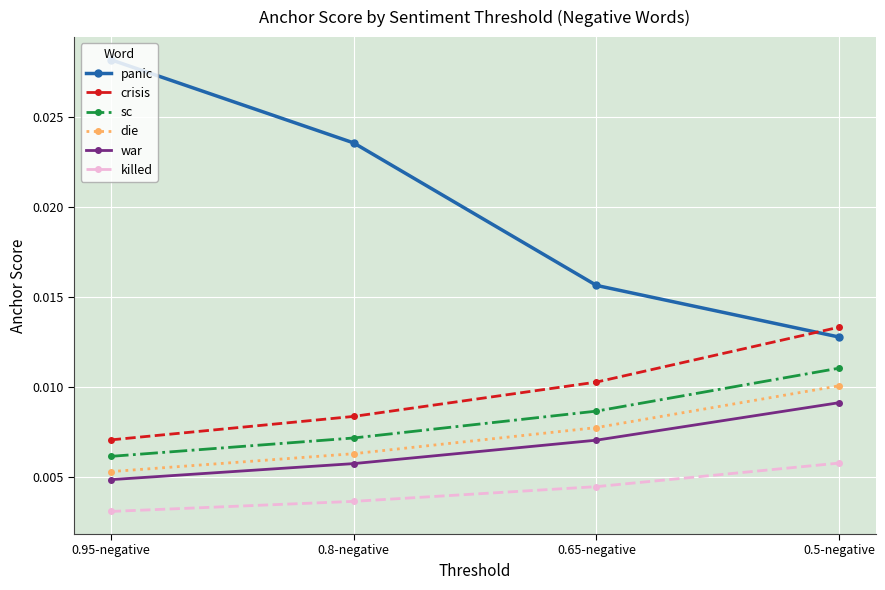

True or false: panic has more than 0 points higher than both neighbors.

False